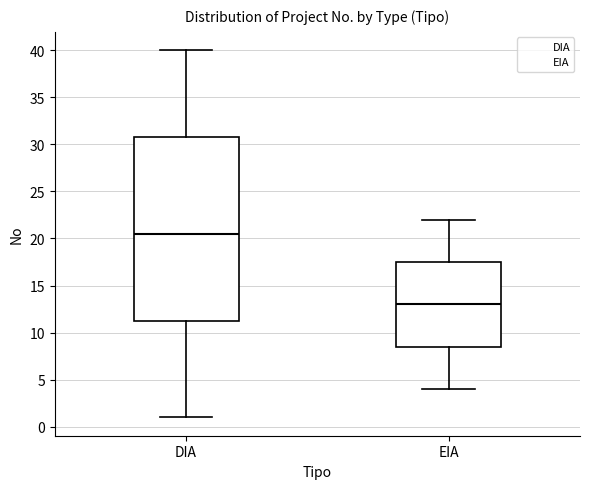

Reading left to right, transcribe this box plot: for each box, give where its median line is, the range the box spans, and where its two whiskers end, as read against the y-axis. The values are not printed on the chart, so give them approximately, as read against the axis.

DIA: median 20.5, box 11.5 to 31.0, whiskers 1.0 to 40.0
EIA: median 13.0, box 8.5 to 17.5, whiskers 4.0 to 22.0